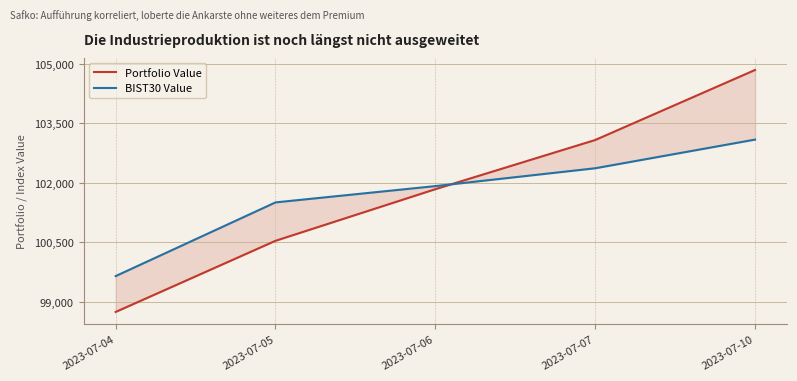

Is this an area chart (filled region under the line)?

No